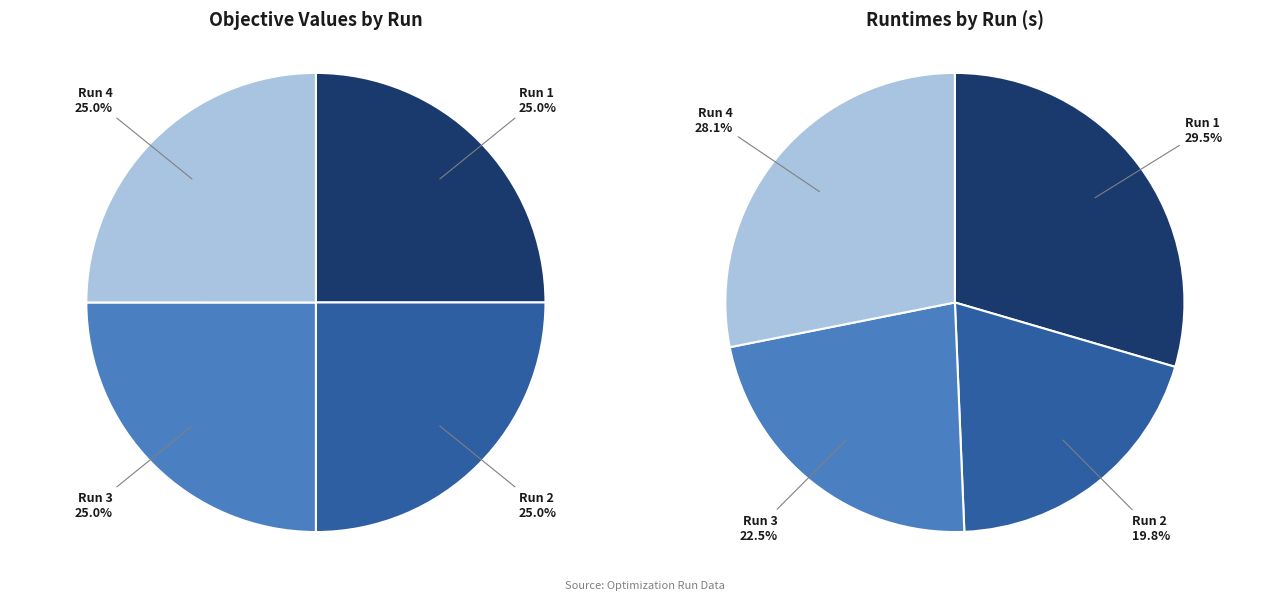

Does Run 4 represent more than half of the total?

No